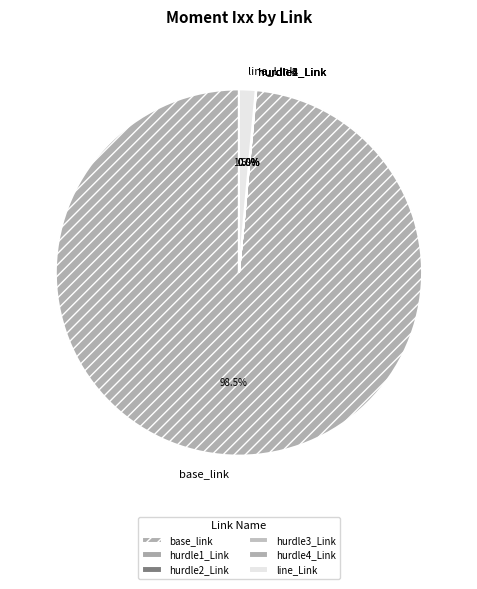

Is base_link the majority of the pie?

Yes